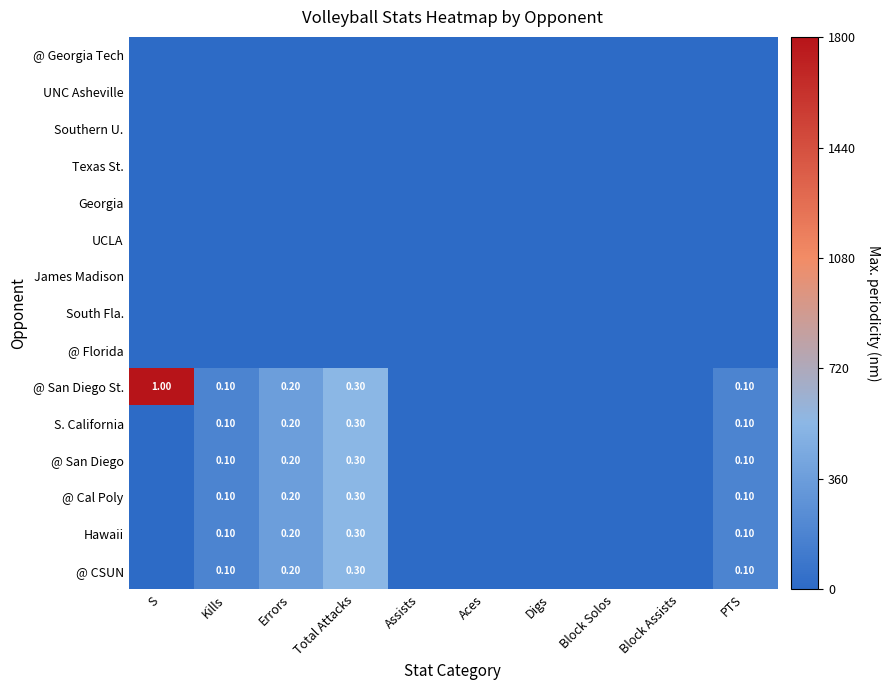

At which label does @ Cal Poly reach its minimum?

S